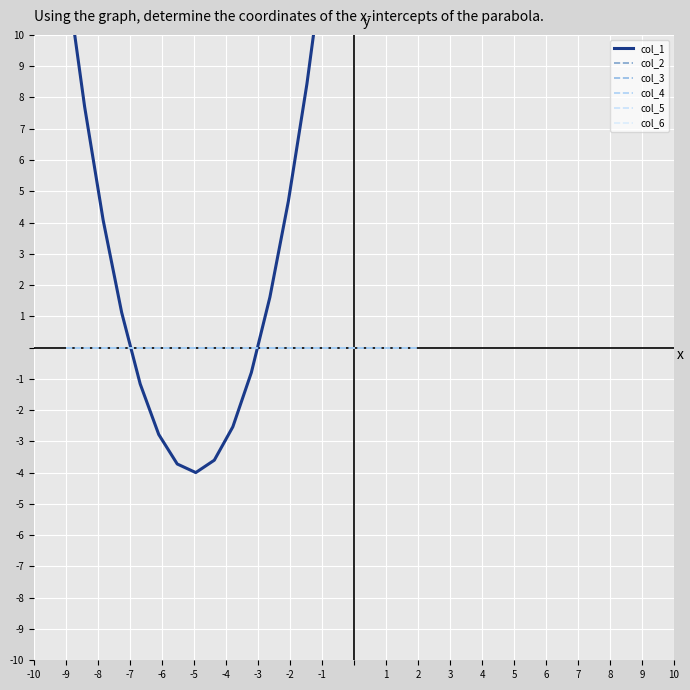

What is the minimum value shown in the chart?

-4.0